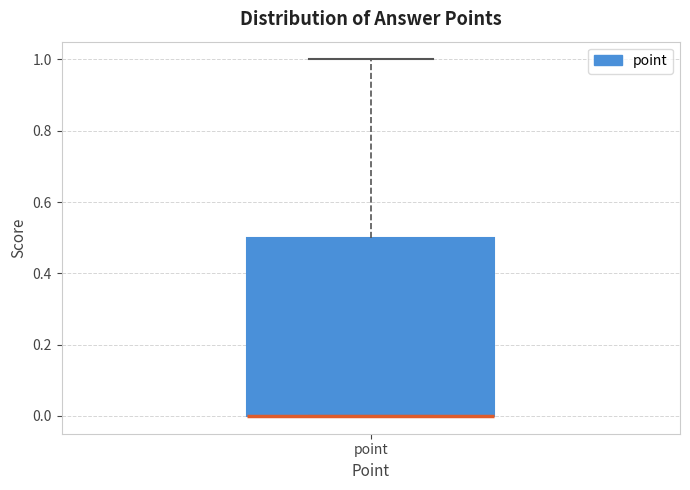

Where does the upper whisker of the box for point end on the y-axis? The values are not printed on the chart, so give them approximately, as read against the axis.

1.0